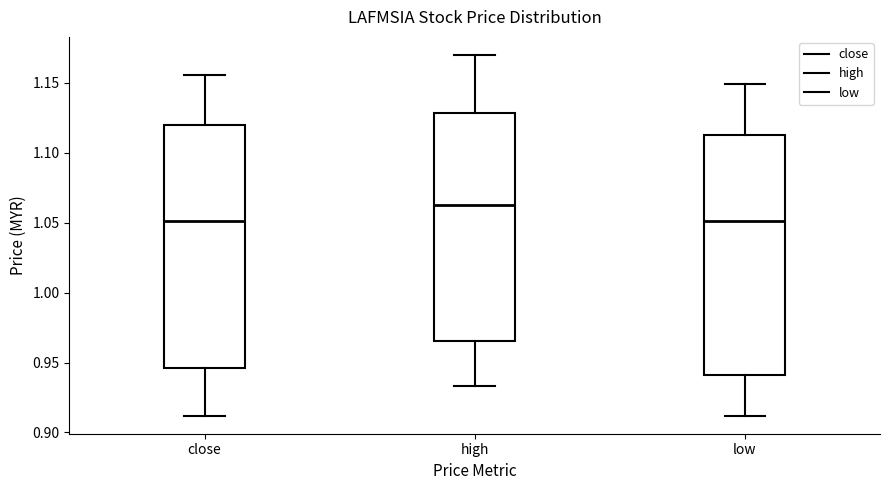

Reading left to right, transcribe this box plot: for each box, give where its median line is, the range the box spans, and where its two whiskers end, as read against the y-axis. The values are not printed on the chart, so give them approximately, as read against the axis.

close: median 1.050, box 0.945 to 1.120, whiskers 0.910 to 1.155
high: median 1.065, box 0.965 to 1.130, whiskers 0.935 to 1.170
low: median 1.050, box 0.940 to 1.115, whiskers 0.910 to 1.150